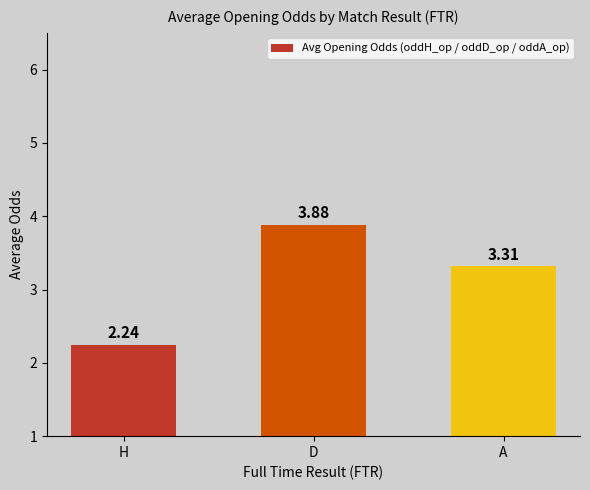

Which category has the lowest value across all series?

H